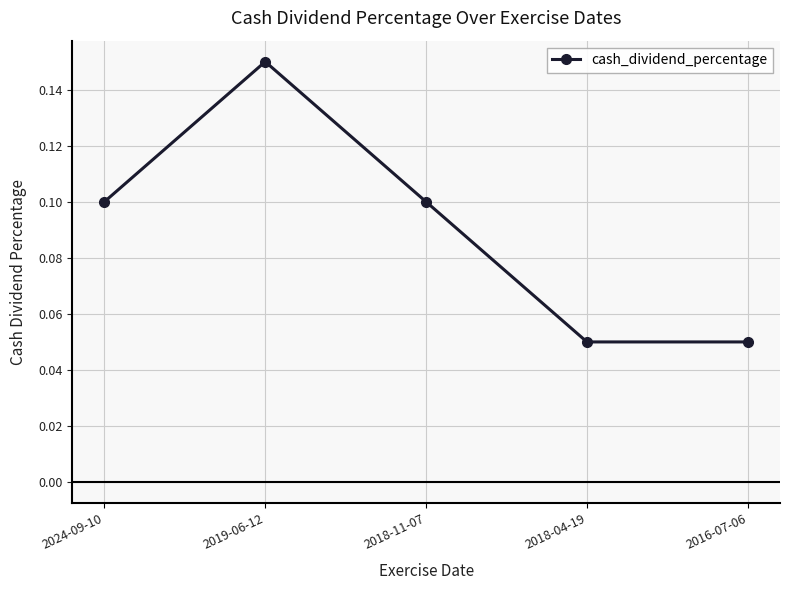

What is the sum of all values?

0.5